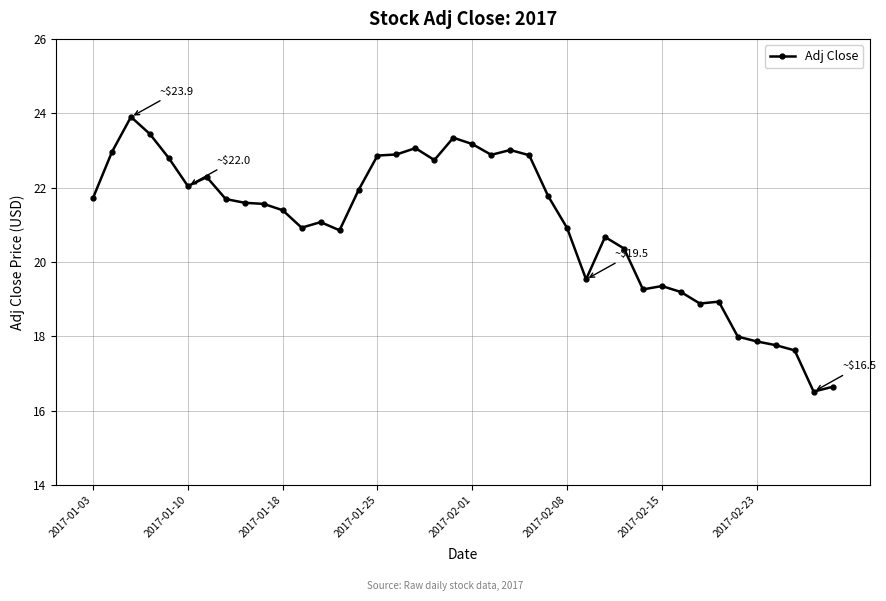

What is the smallest value displayed?

16.5